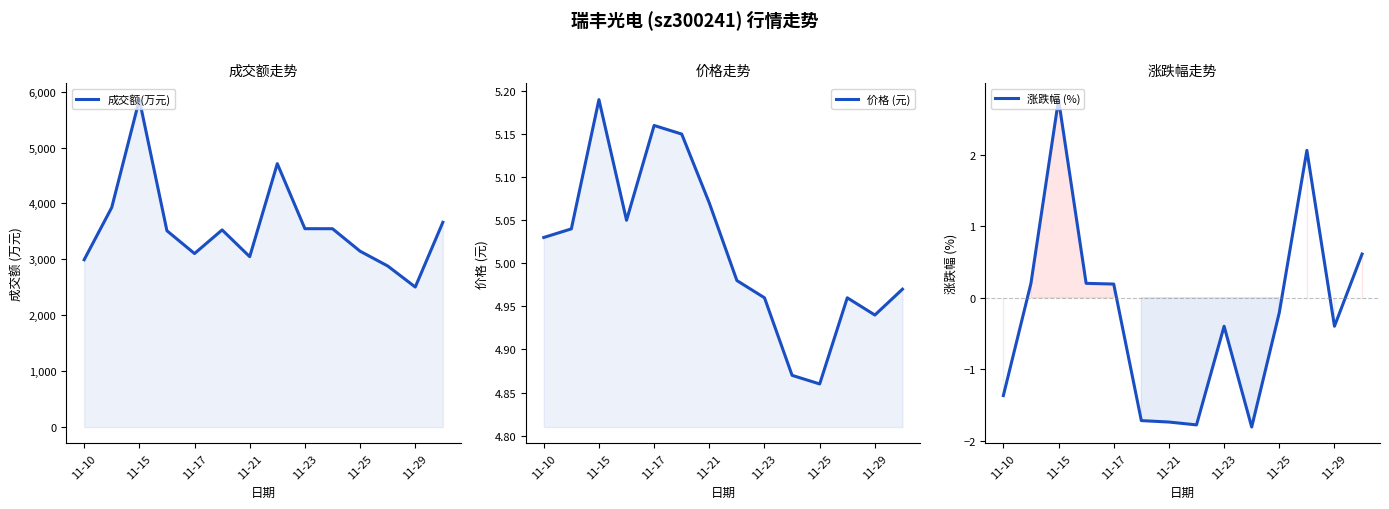

The value of 涨跌幅 (%) at 11 is 2.1. True or false?

True